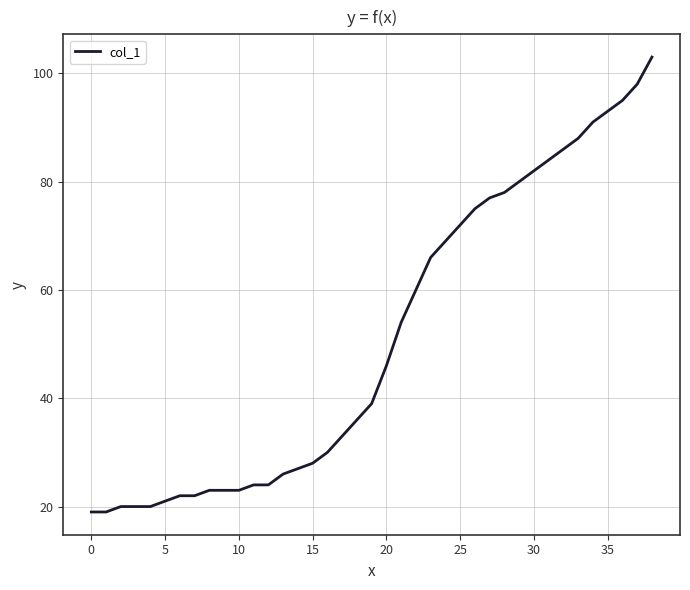

What is the greatest value displayed?

103